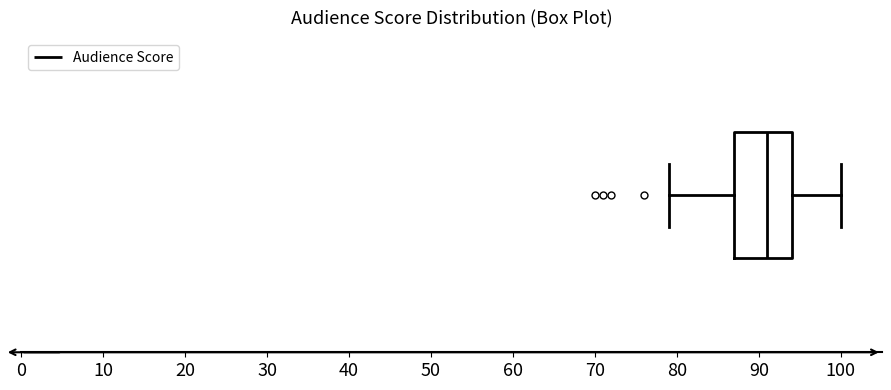

Transcribe this box plot: give where the median line is, the range the box spans, and where the two whiskers end, as read against the x-axis. The values are not printed on the chart, so give them approximately, as read against the axis.

median 91, box 87 to 94, whiskers 79 to 100